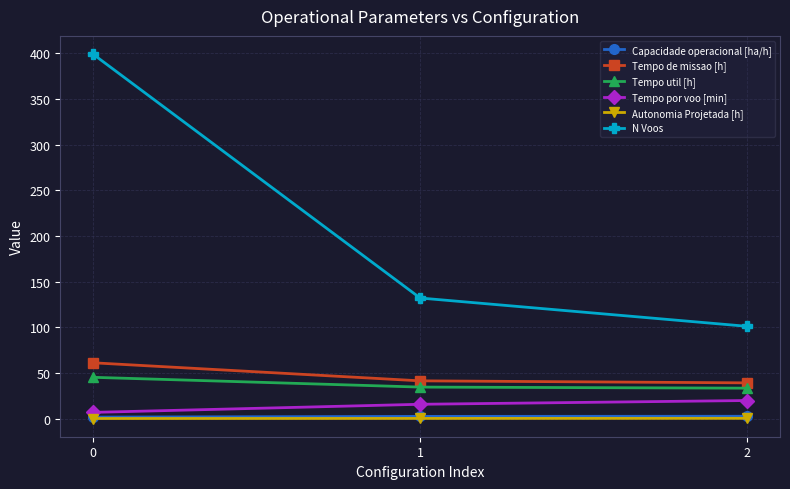

What is the minimum value for Tempo util [h]?

33.3